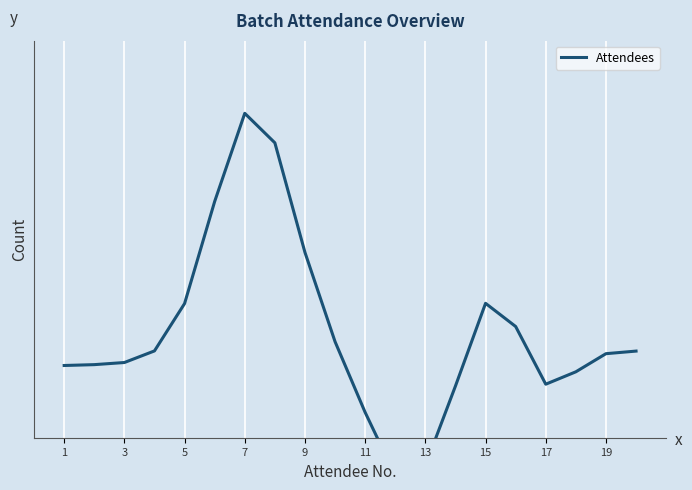

What is the label of the 1st point from the right?

19